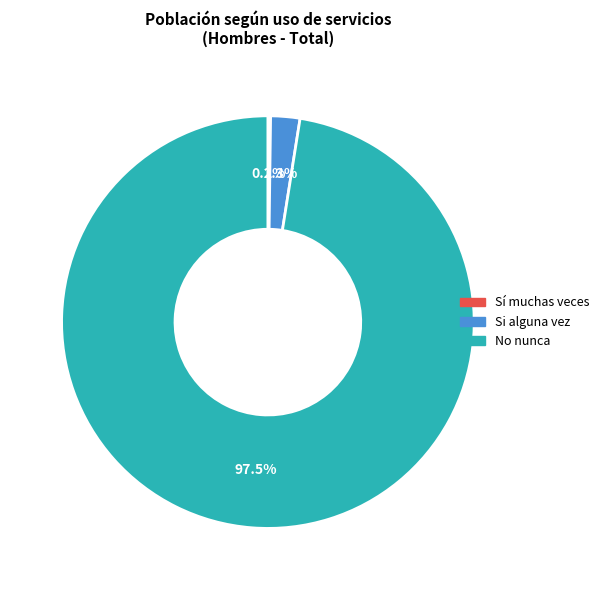

The Si alguna vez slice represents 2% of the pie. True or false?

True